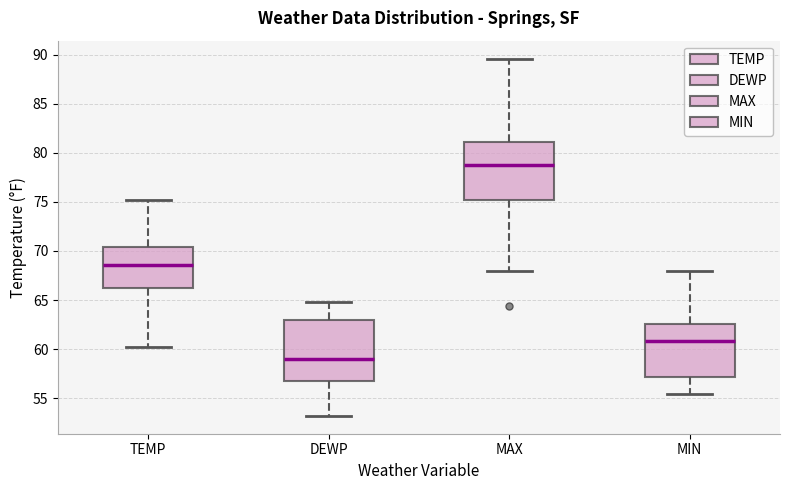

Reading left to right, transcribe this box plot: for each box, give where its median line is, the range the box spans, and where its two whiskers end, as read against the y-axis. The values are not printed on the chart, so give them approximately, as read against the axis.

TEMP: median 68.5, box 66.0 to 70.5, whiskers 60.0 to 75.0
DEWP: median 59.0, box 56.5 to 63.0, whiskers 53.0 to 65.0
MAX: median 79.0, box 75.0 to 81.0, whiskers 68.0 to 89.5
MIN: median 61.0, box 57.0 to 62.5, whiskers 55.5 to 68.0